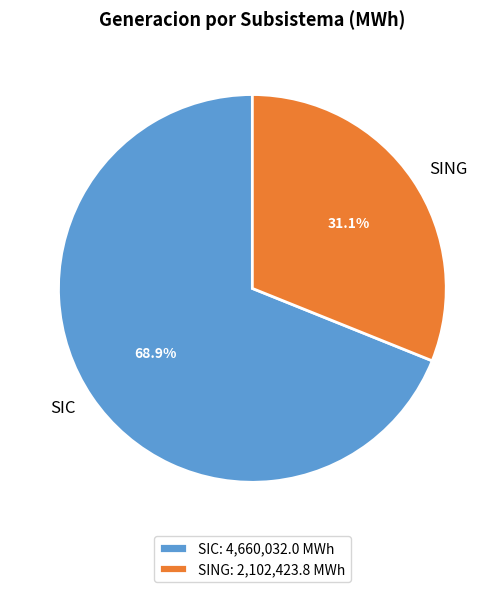

Rank the categories by value from highest to lowest.

SIC, SING